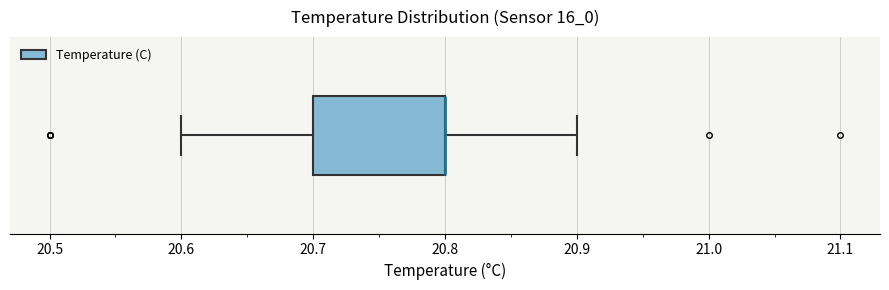

Read this box plot against the x-axis: the position of the median line, the range covered by the box, and the ends of both whiskers. The values are not printed on the chart, so give them approximately, as read against the axis.

median 20.8 (drawn on the box's right edge), box 20.7 to 20.8, whiskers 20.6 to 20.9